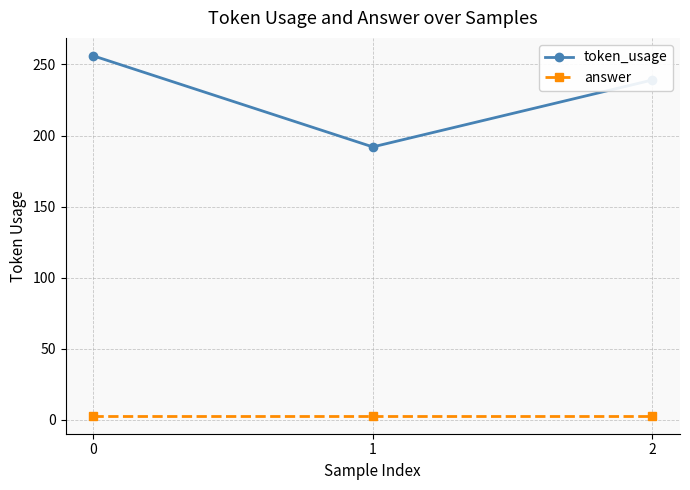

What is the greatest value displayed?

256